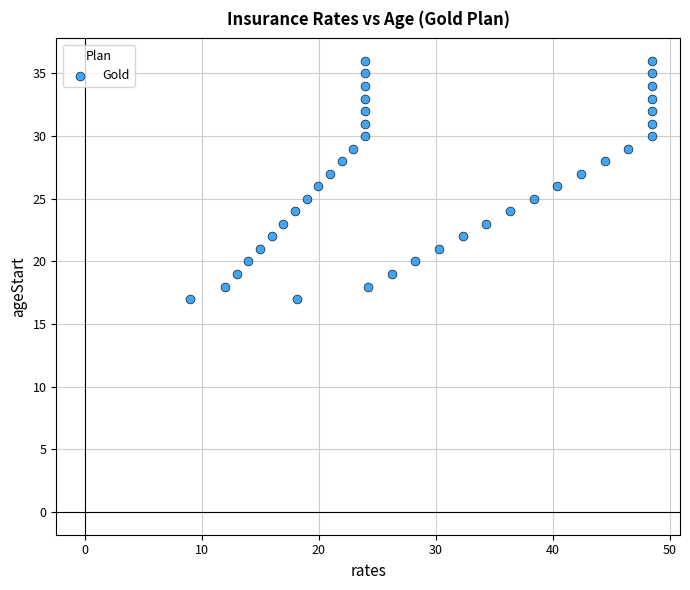

What is the range of Y values (max minus min)?

19